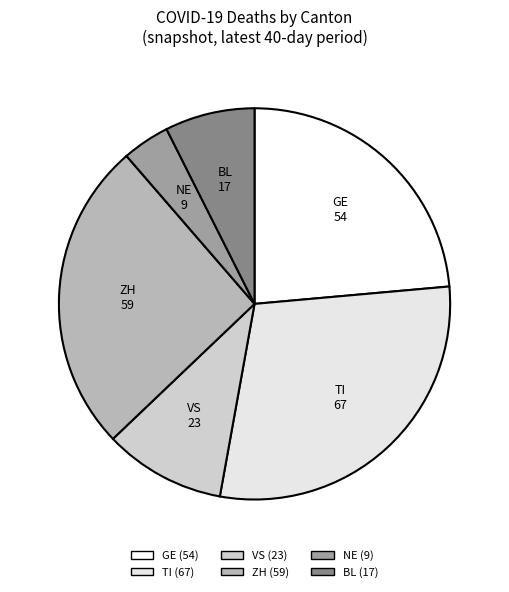

How many slices are in this pie chart?

6